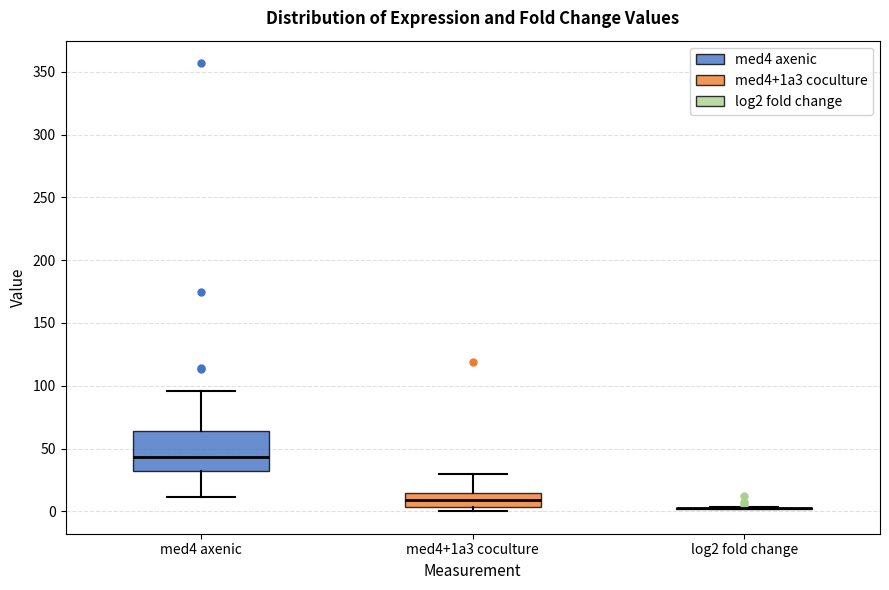

Where is the upper edge of the box for med4 axenic on the y-axis? The values are not printed on the chart, so give them approximately, as read against the axis.

65